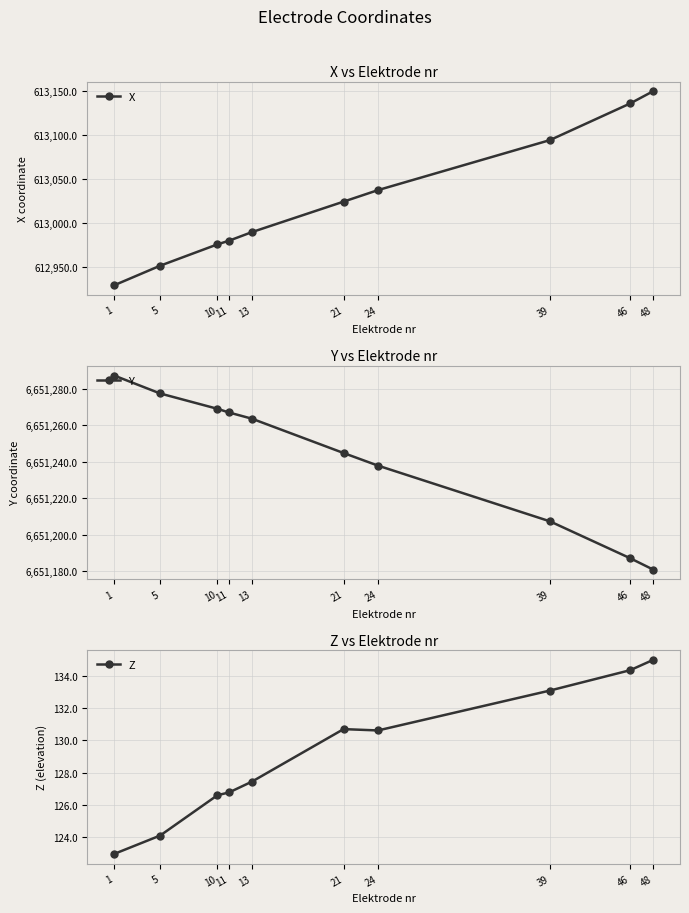

What is the sum of the X values at 24 and 21?

1226061.5